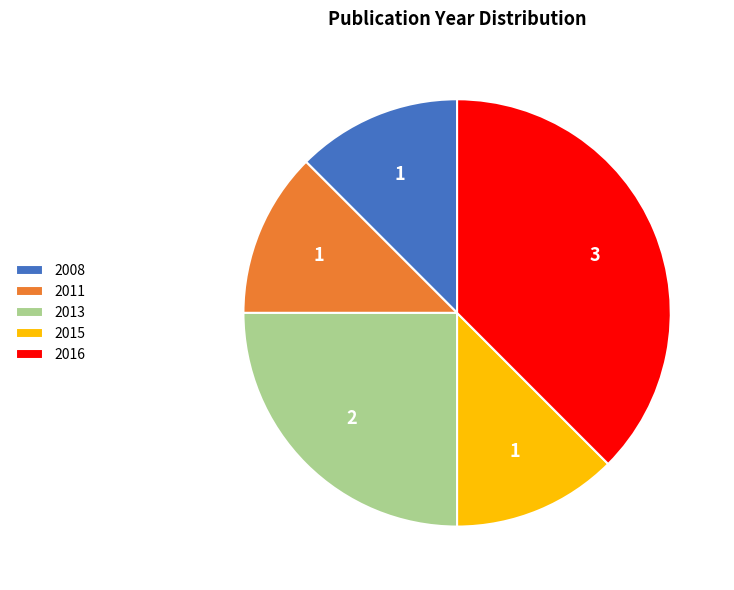

How many segments does this pie chart have?

5